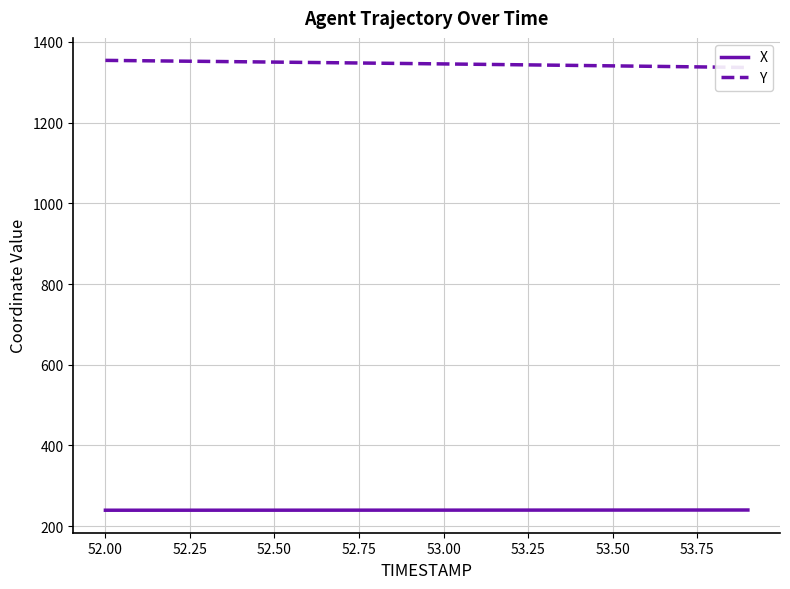

True or false: X has more than 1 points higher than both neighbors.

False